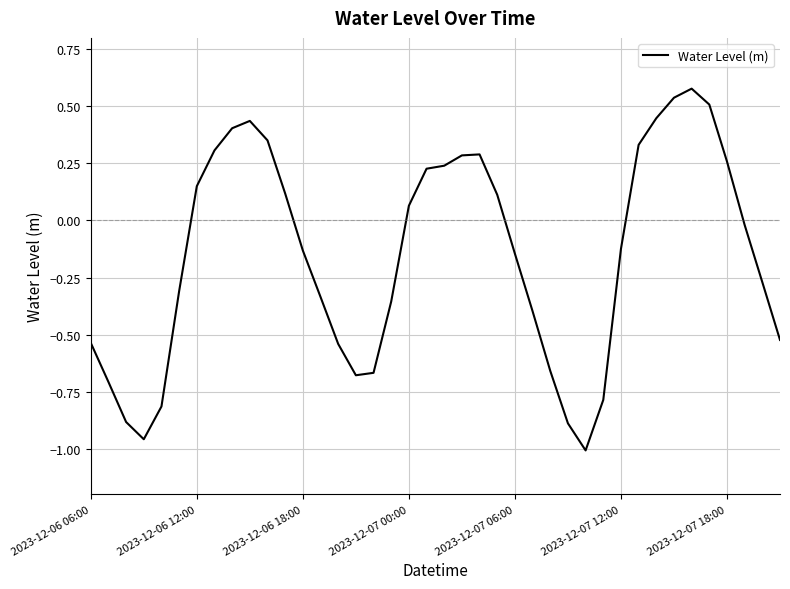

How many positive values are there?

18